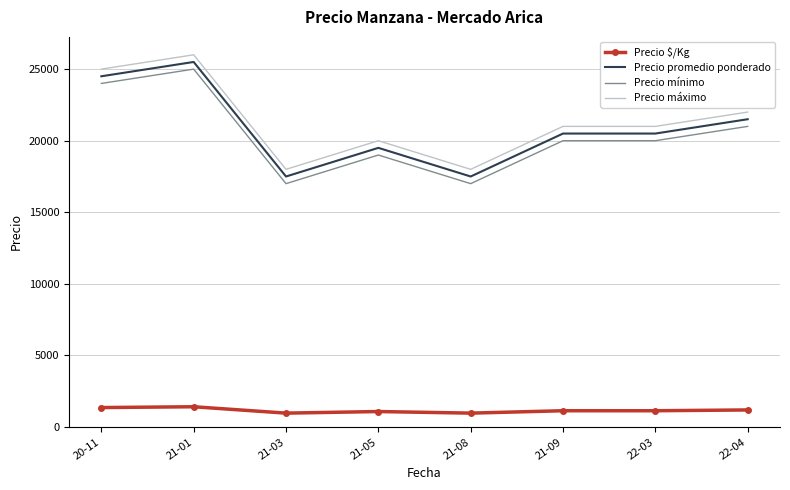

What is the difference between the Precio máximo values at 21-05 and 22-03?

1000.0